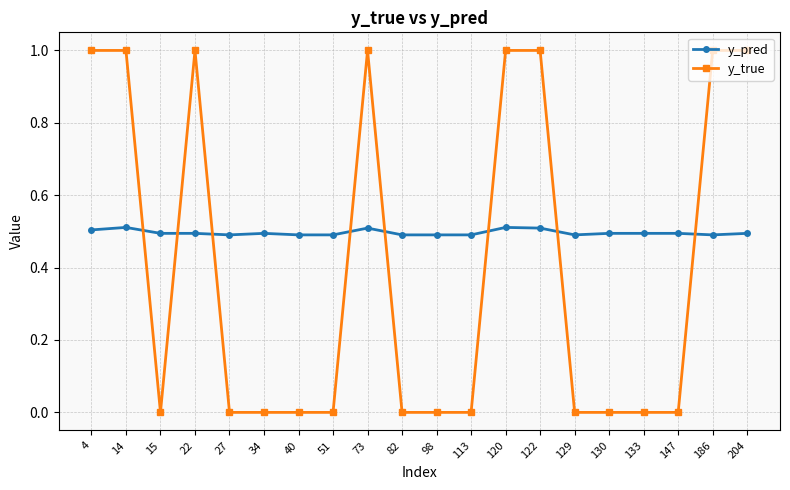

Count the y_pred values in the range 0 to 1.

20